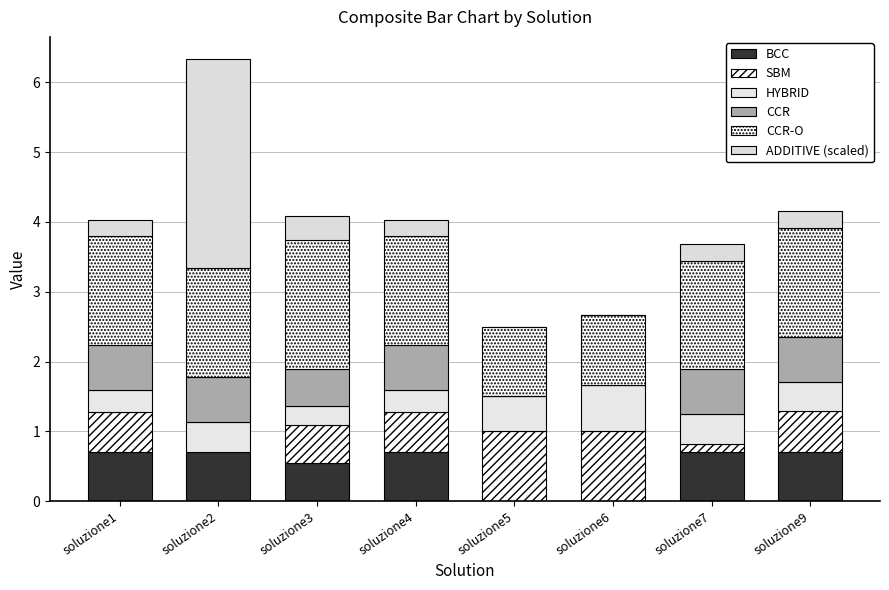

Count the CCR values in the range 0 to 1.

8